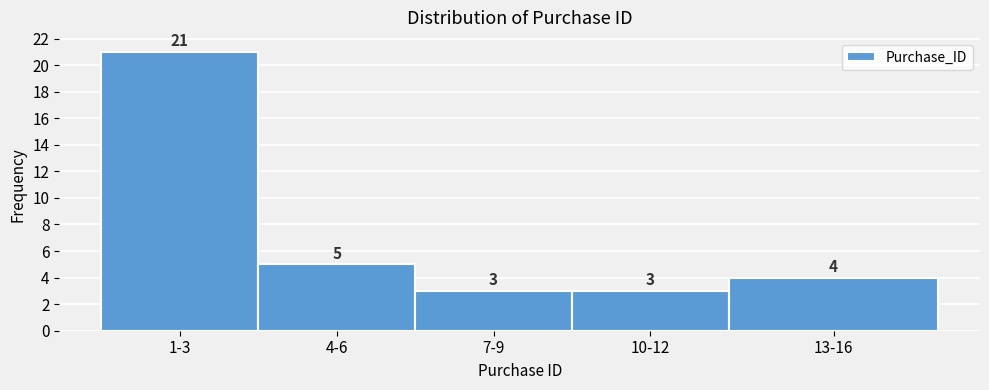

Reading left to right, transcribe all the data shown in this chart.

21	5	3	3	4